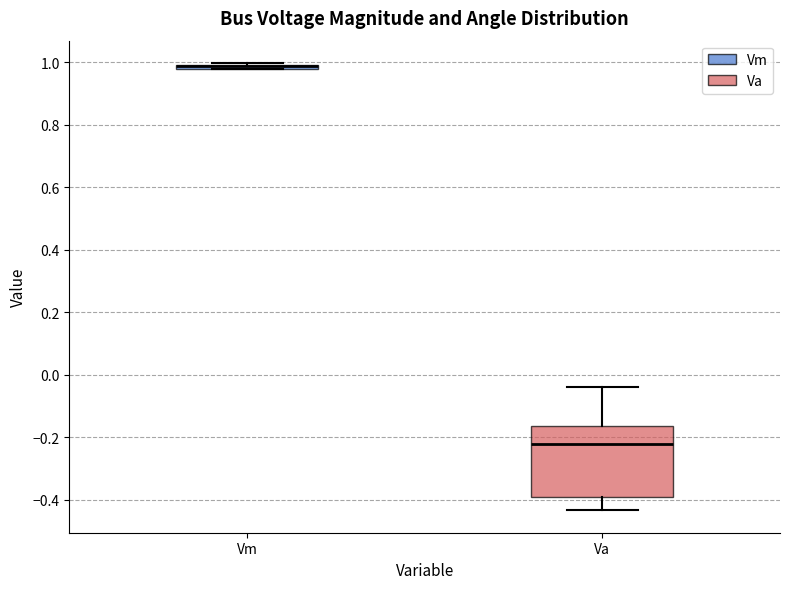

Where does the upper whisker of the box for Va end on the y-axis? The values are not printed on the chart, so give them approximately, as read against the axis.

-0.04